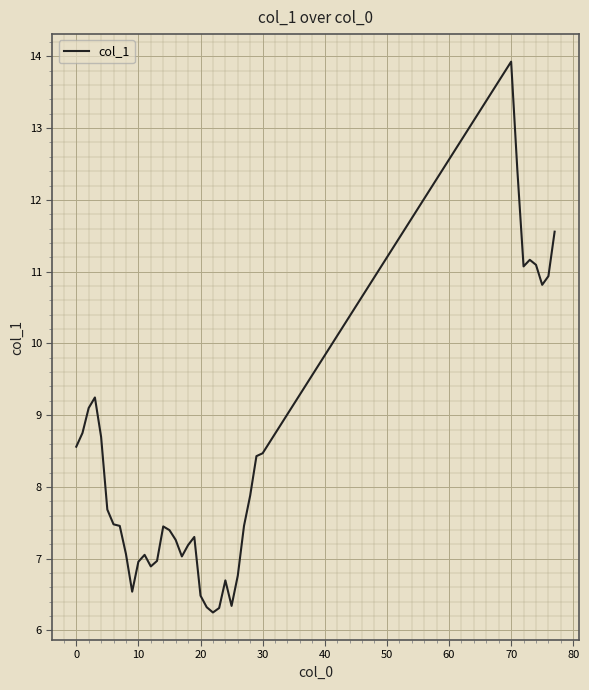

What is the difference between the maximum and minimum values?

7.7